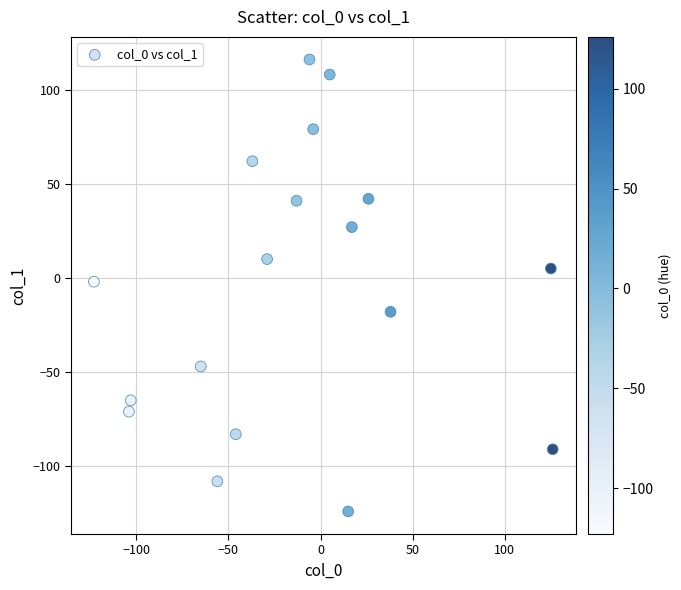

What is the range of Y values (max minus min)?

240